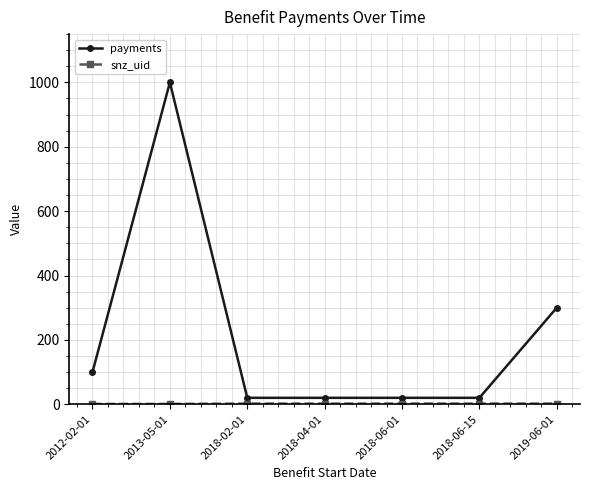

Between 2012-02-01 and 2019-06-01, which series saw the biggest shift?

payments